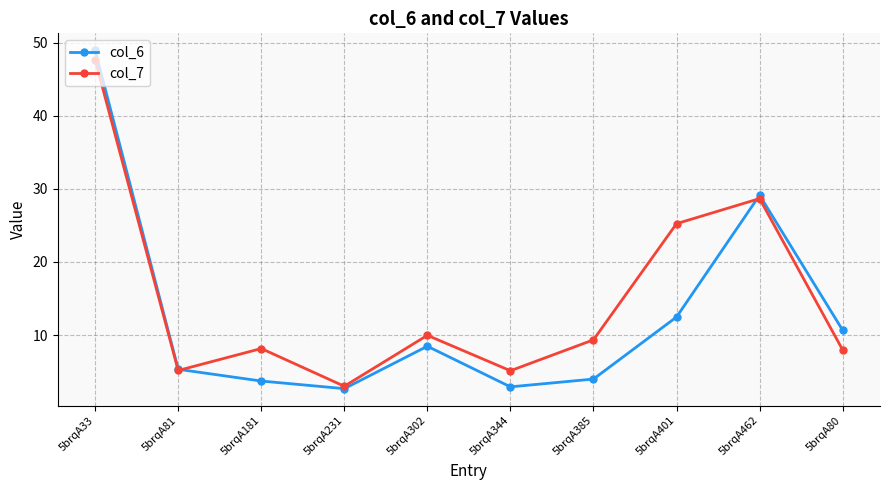

What is the value of the col_7 point at the 6th from the left?

5.1